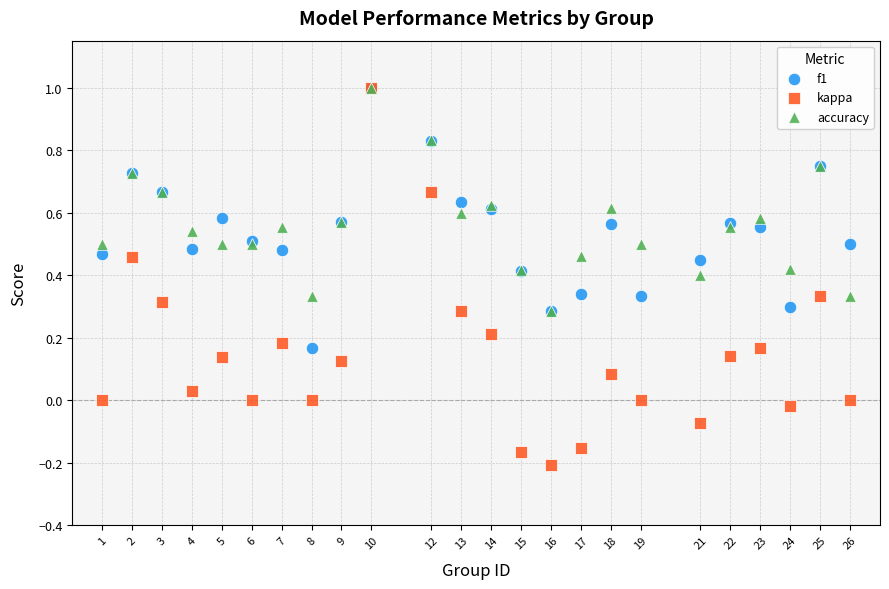

What are all the series names shown in the legend?

f1, kappa, accuracy